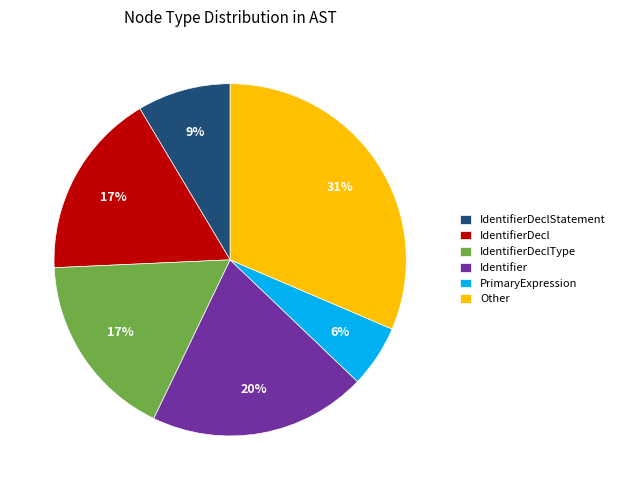

To the nearest percent, what portion does PrimaryExpression represent?

6%